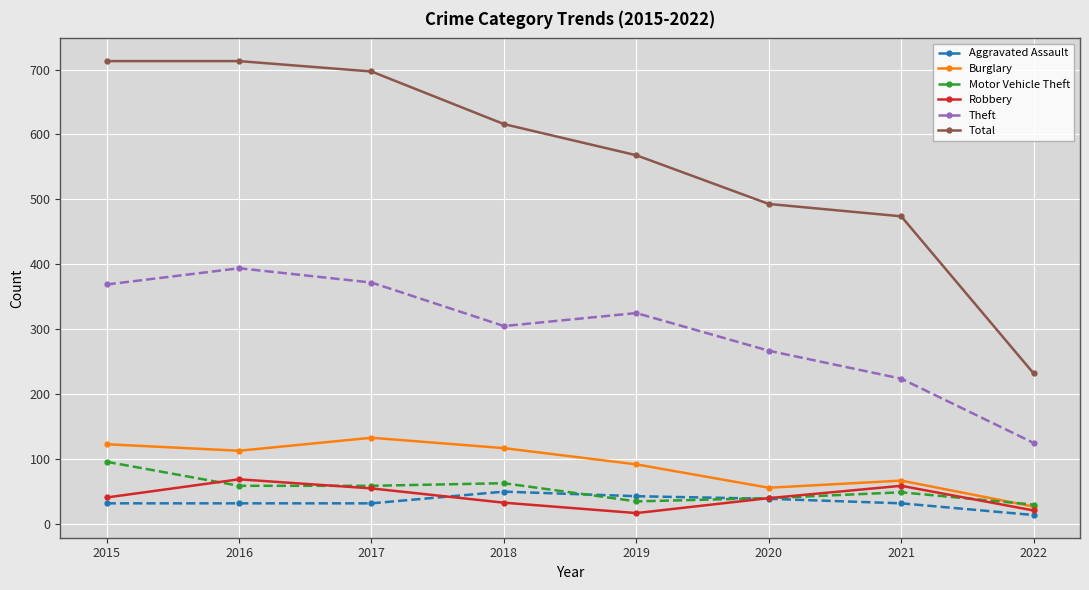

The Aggravated Assault series shows 32 at 2021. True or false?

True